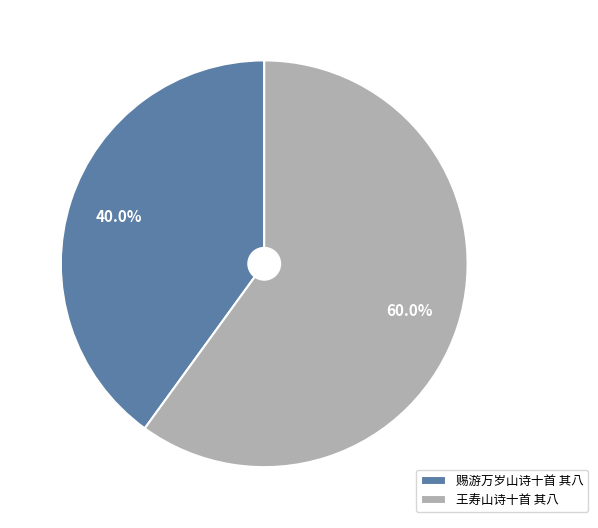

Does 赐游万岁山诗十首 其八 represent more than half of the total?

No